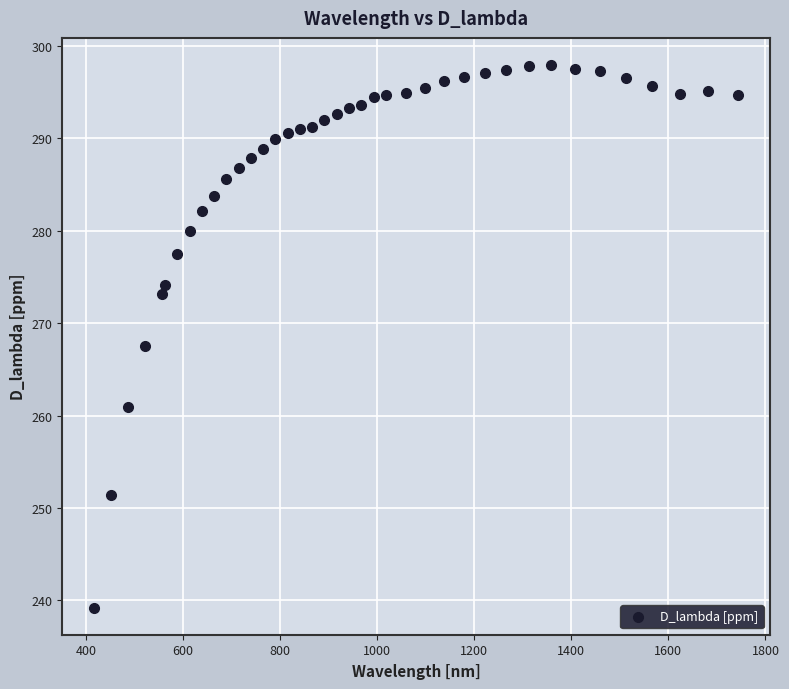

What is the range of X values (max minus min)?

1325.3